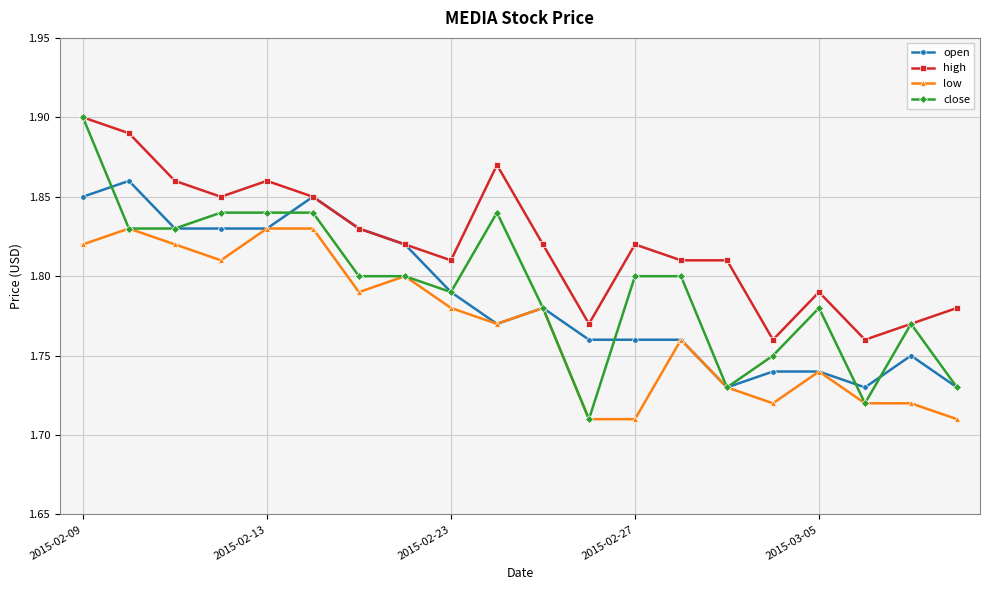

True or false: high and low cross at least once.

False